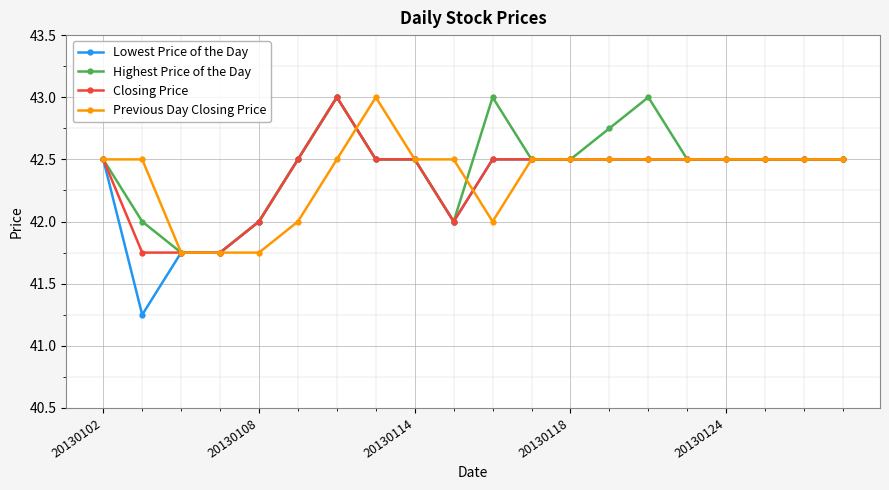

What is the value of the Lowest Price of the Day point at the 6th from the left?

42.5